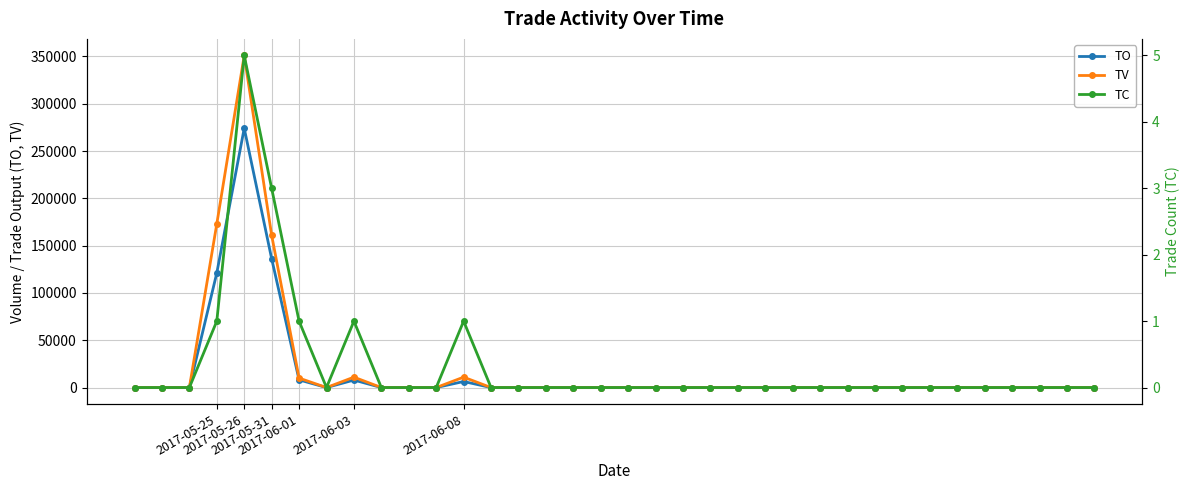

How many lines are shown in the chart?

3